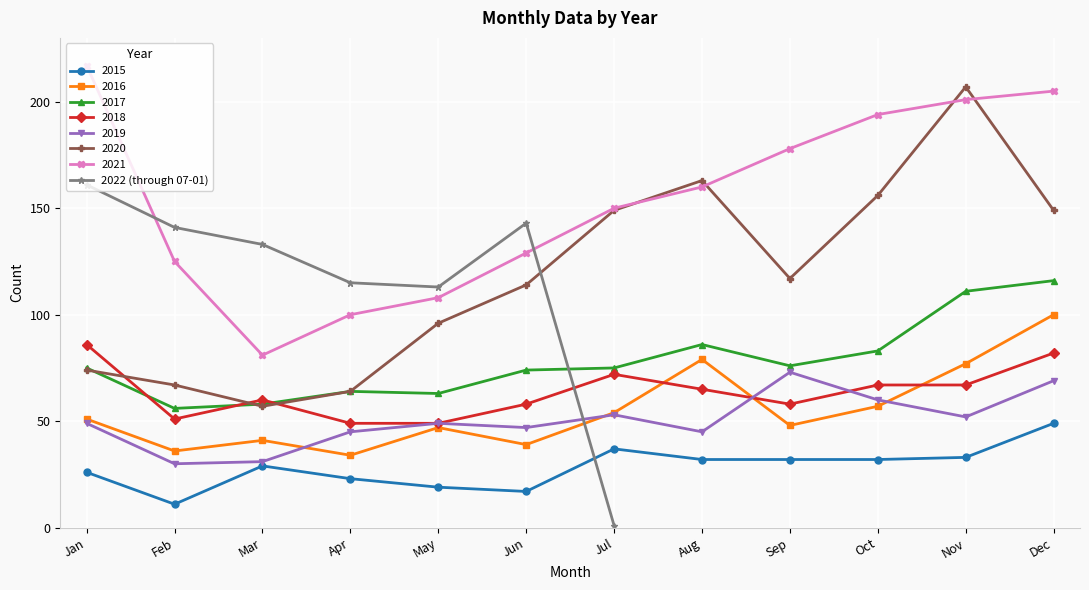

Which category has the lowest value in the 2022 (through 07-01) series?

Jul